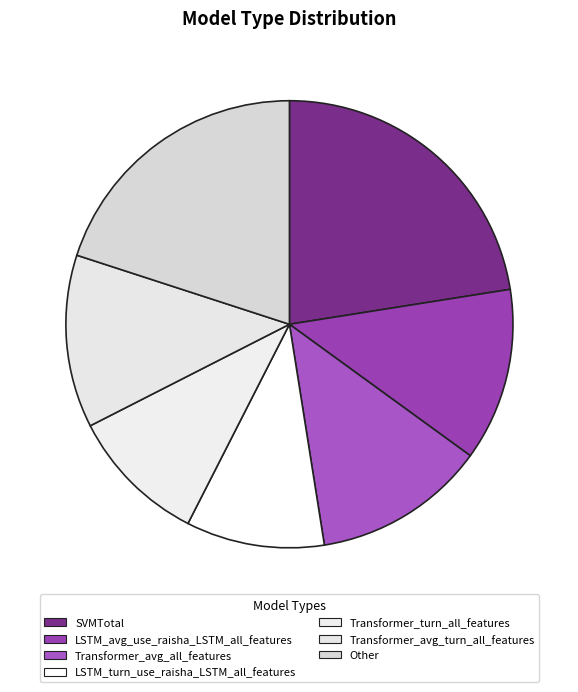

Count the number of slices in the pie.

7